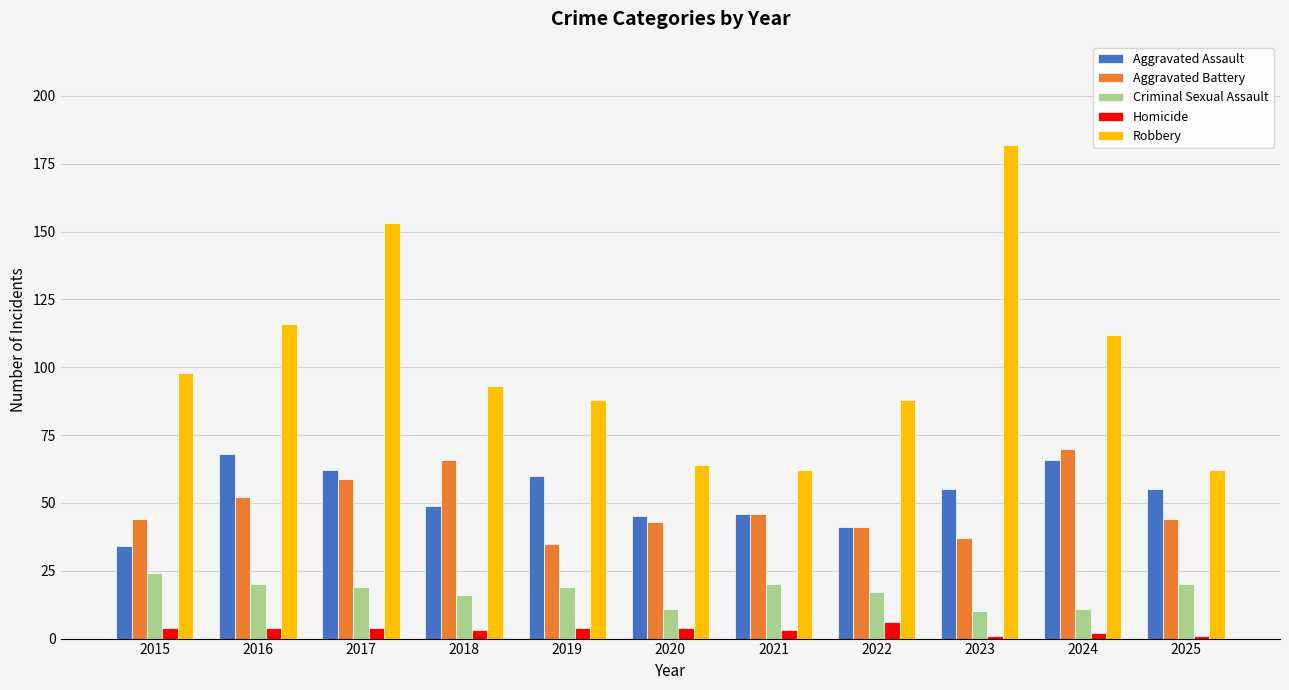

Are the bars grouped side by side (vs. stacked)?

Yes